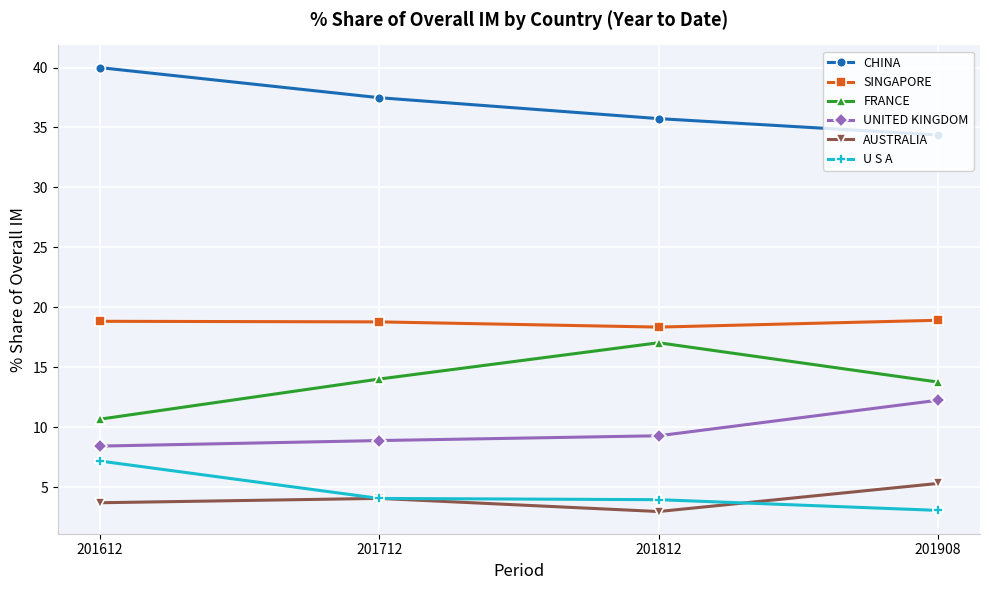

Which category has the lowest value in the UNITED KINGDOM series?

201612